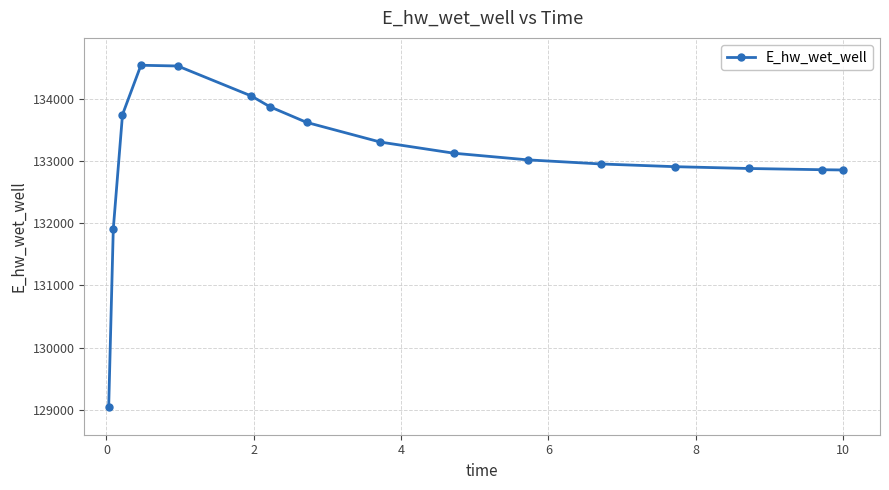

What is the value of the 13th point from the left?

132911.5